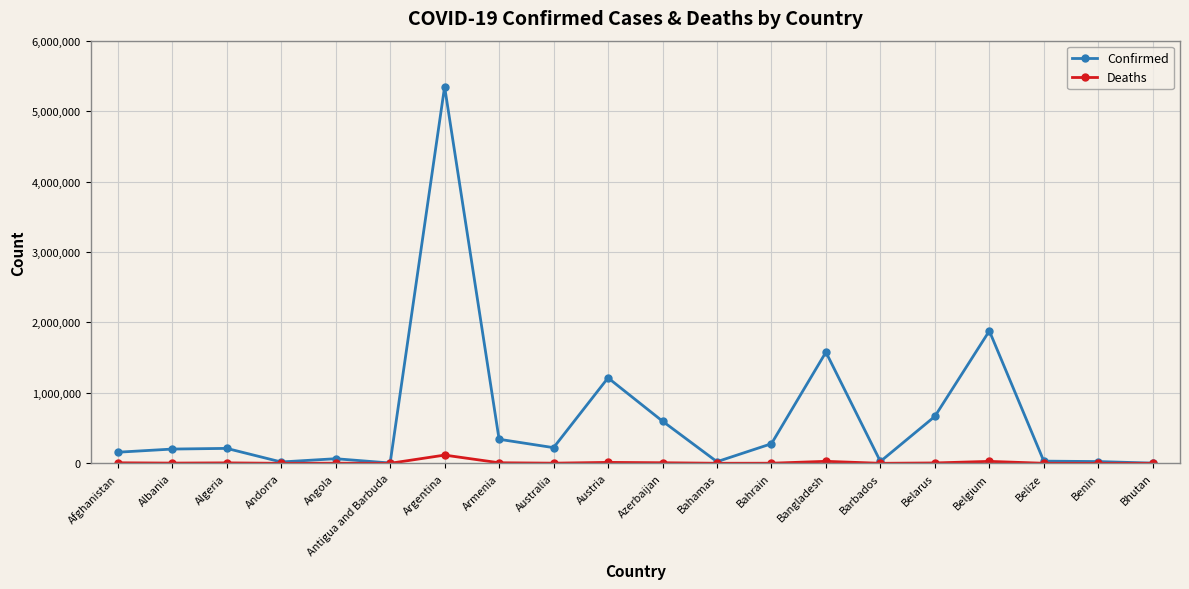

Does the chart have visible grid lines?

Yes